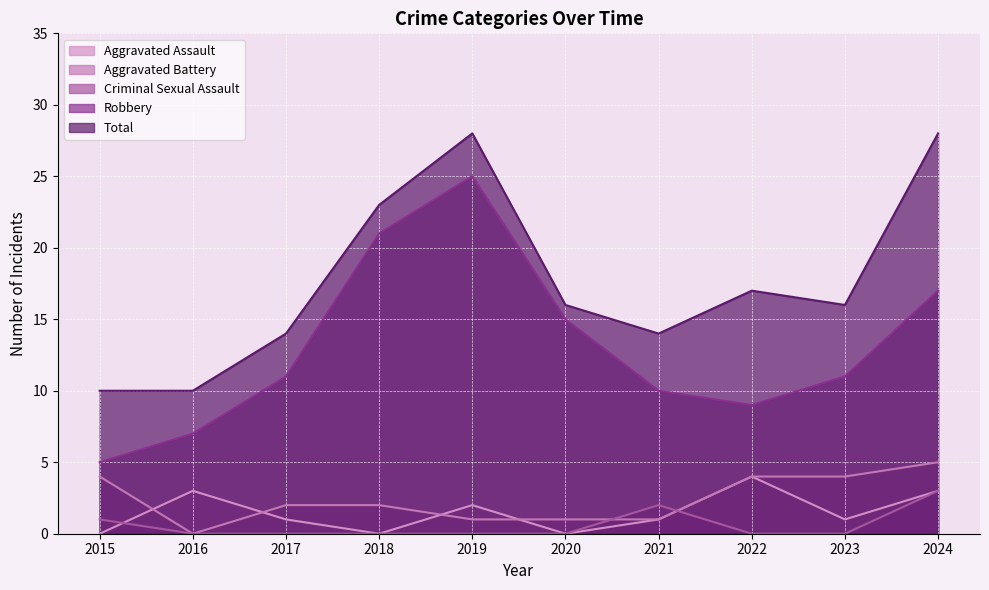

How many lines are shown in the chart?

5